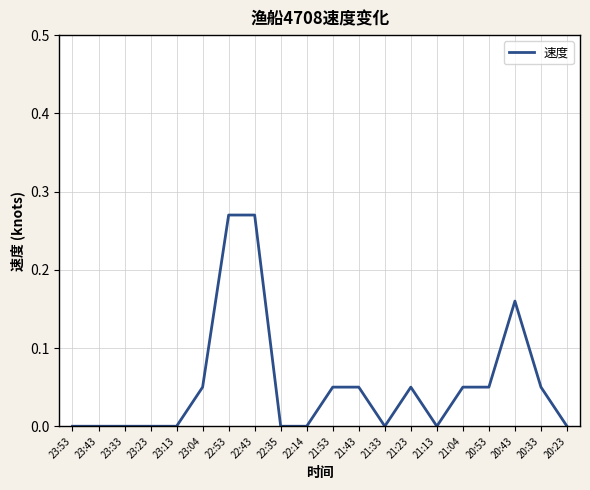

What position from the left is 21:13?

15